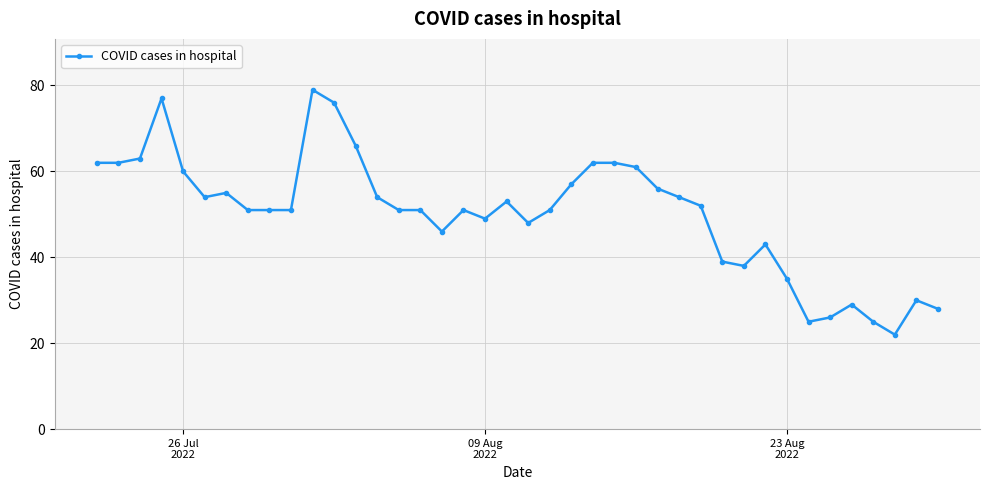

Is this an area chart (filled region under the line)?

No